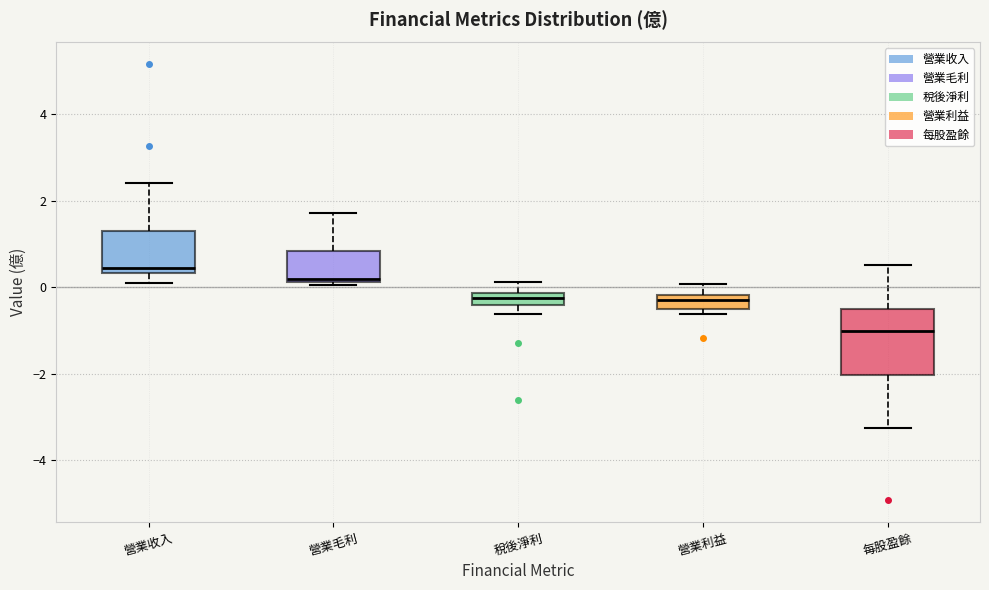

Where is the upper edge of the box for 營業利益 on the y-axis? The values are not printed on the chart, so give them approximately, as read against the axis.

-0.2